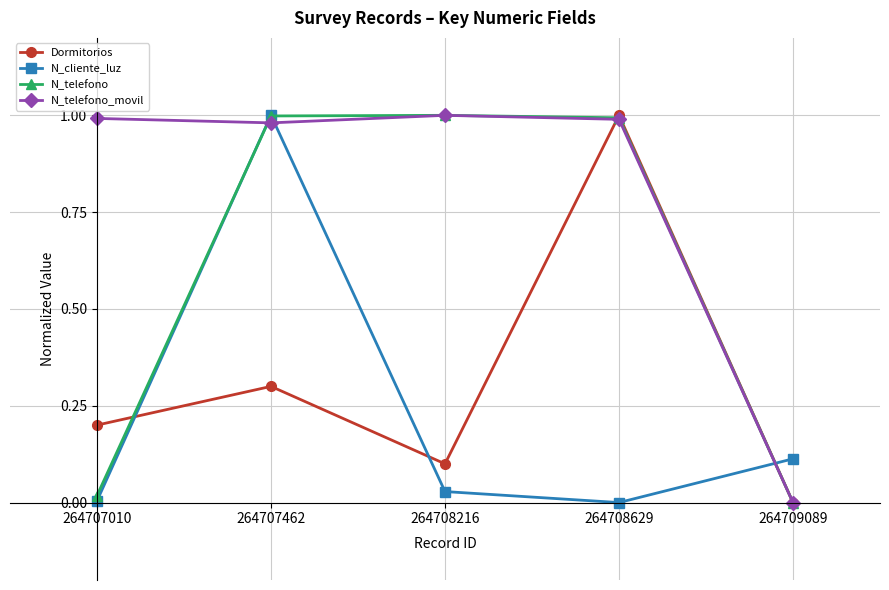

True or false: Dormitorios has a value of 0.2 at 264707010.

True